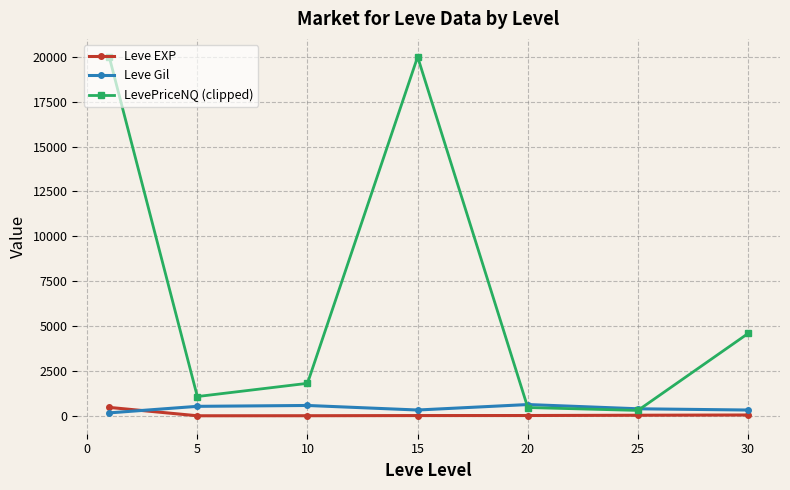

Which series has the largest total across all categories?

LevePriceNQ (clipped)